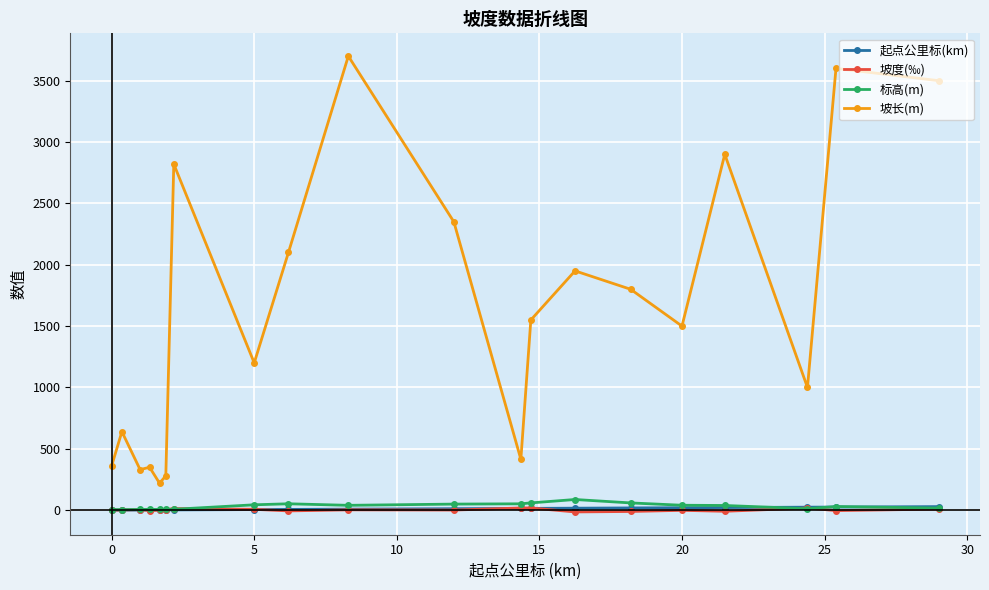

True or false: 坡长(m) has more than 1 points higher than both neighbors.

True